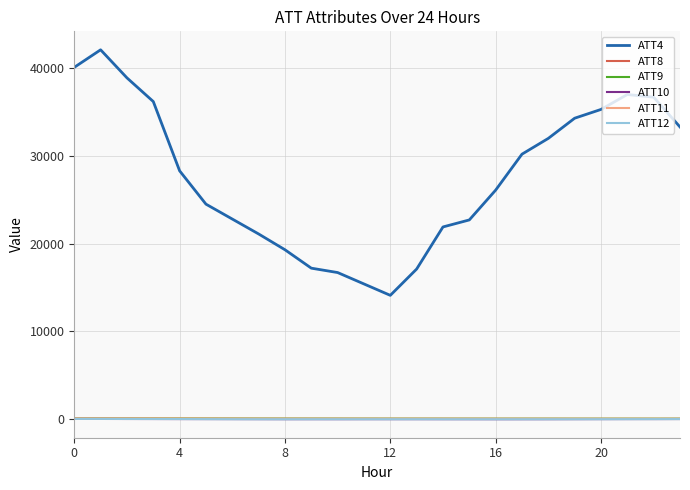

What is the minimum value for ATT11?

32.3